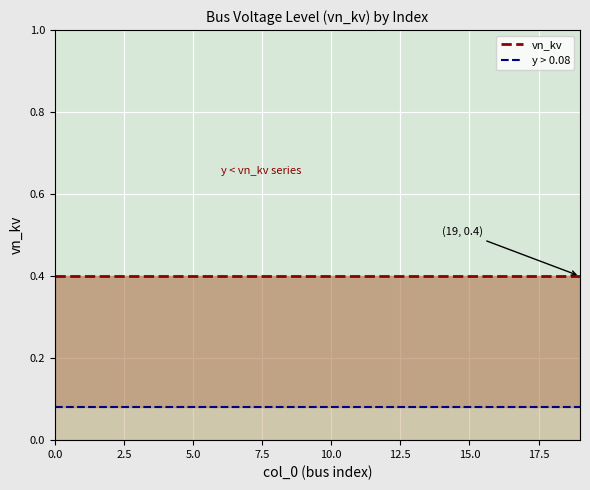

What is the average value of the vn_kv series?

0.4